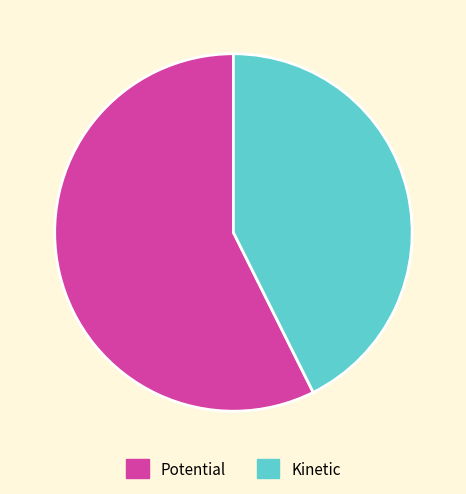

What is the largest slice in the pie chart?

Potential